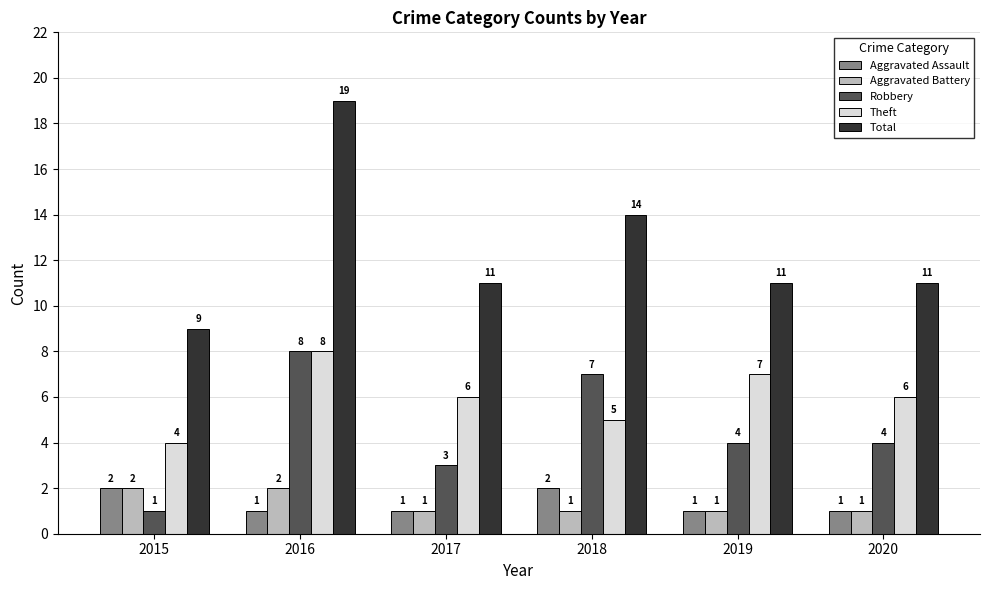

Which category has the highest value across all series?

2016